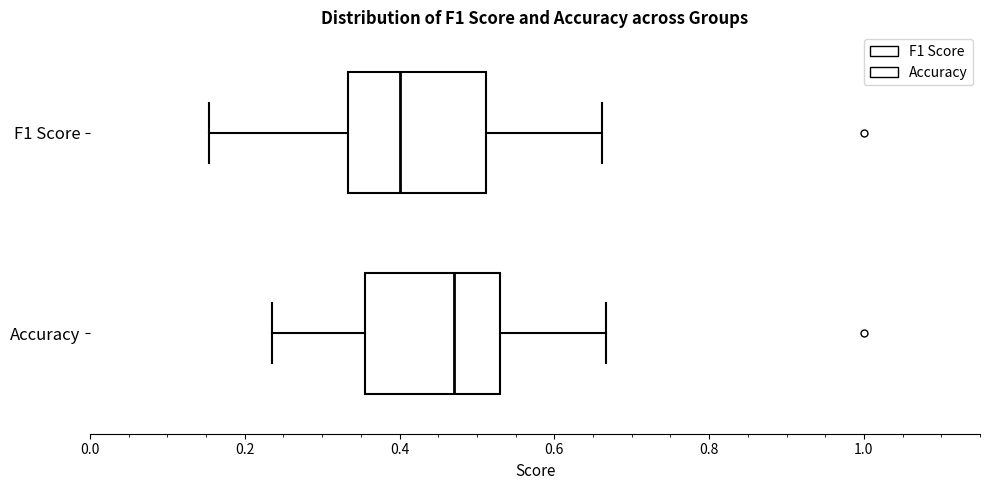

Reading bottom to top, transcribe this box plot: for each box, give where its median line is, the range the box spans, and where its two whiskers end, as read against the x-axis. The values are not printed on the chart, so give them approximately, as read against the axis.

Accuracy: median 0.48, box 0.36 to 0.52, whiskers 0.24 to 0.66
F1 Score: median 0.40, box 0.34 to 0.52, whiskers 0.16 to 0.66